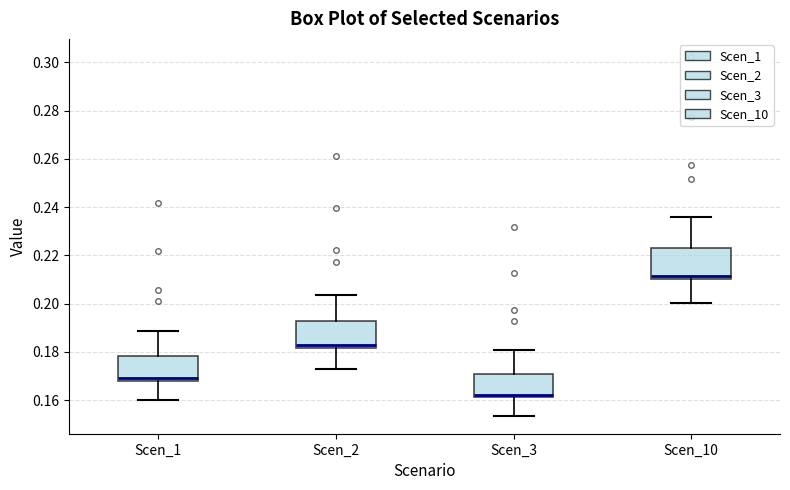

Which box has the highest median line?

Scen_10